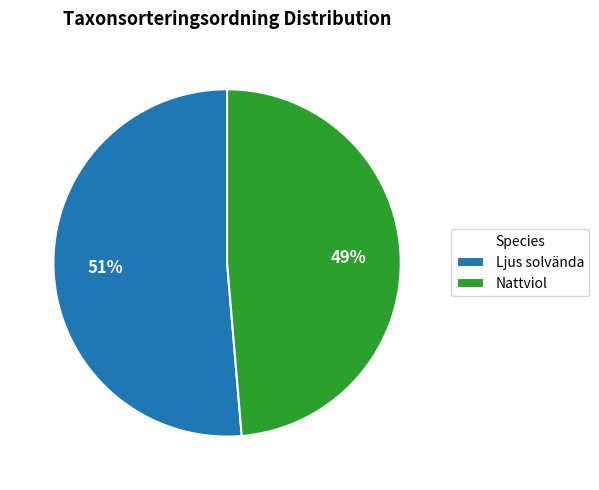

Does any single category account for the majority?

Yes